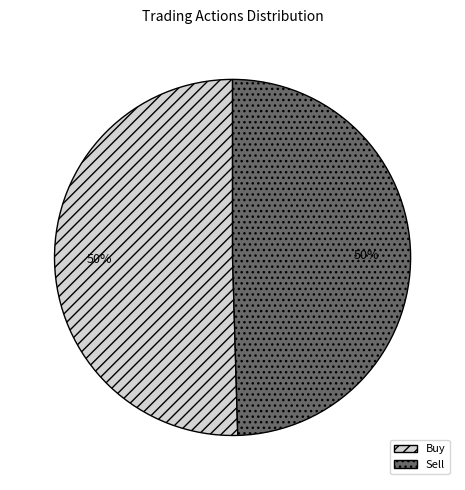

To the nearest percent, what percentage of the pie is Buy?

50%